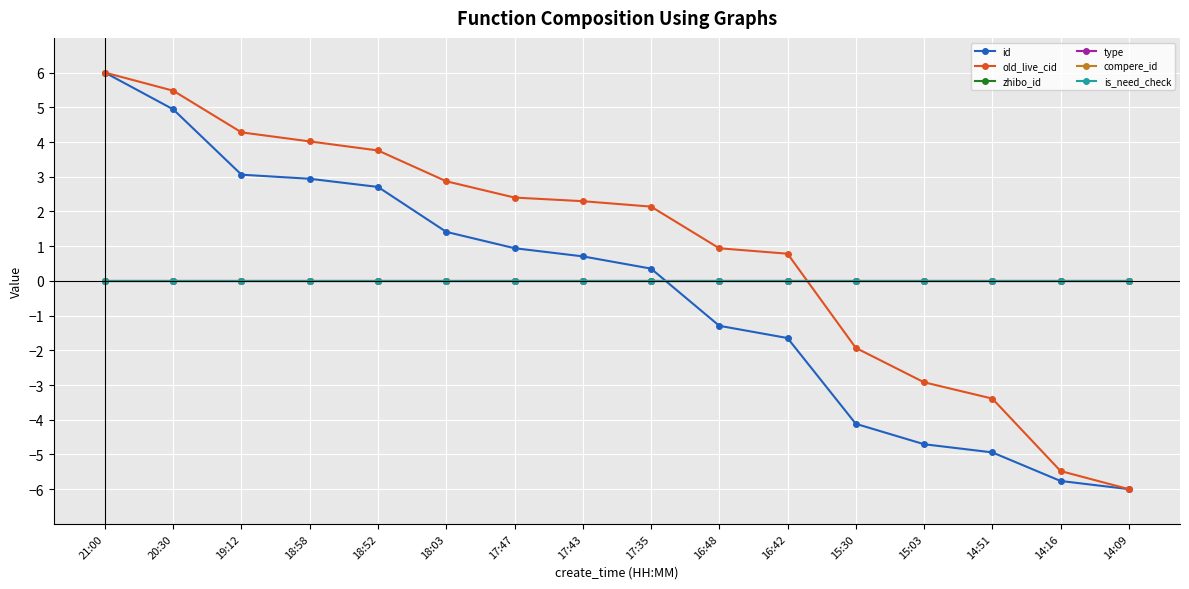

What is the label of the 13th point from the left?

15:03